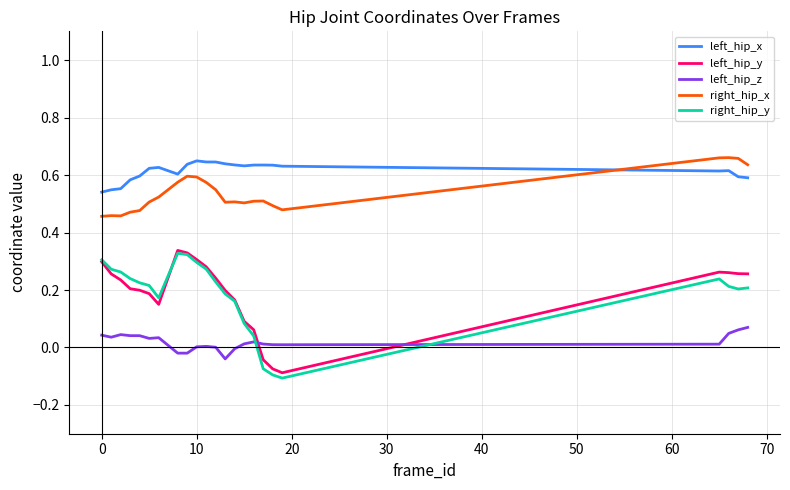

Which series has the largest range (max minus min)?

right_hip_y